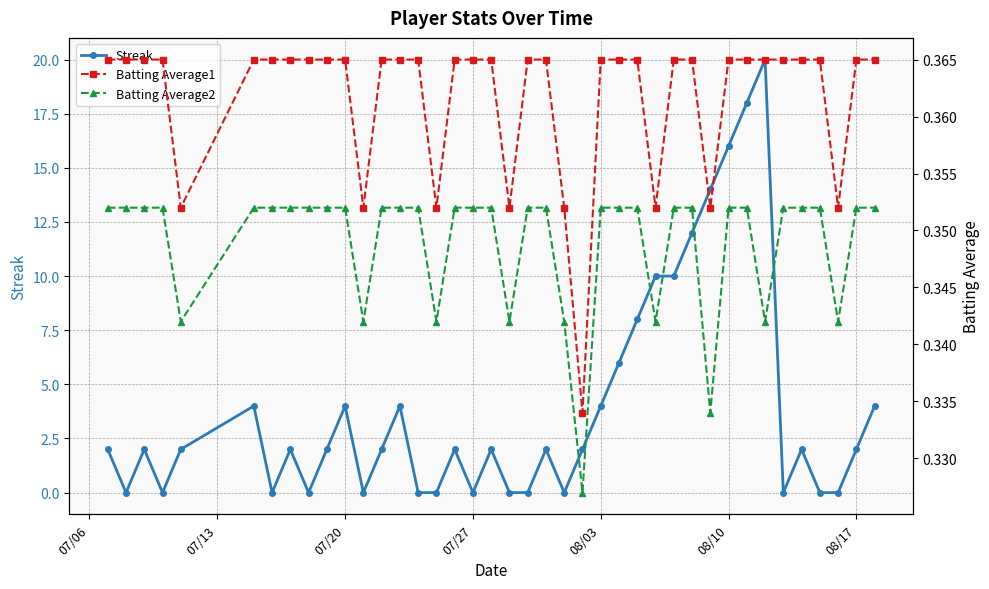

How many positive values does the Streak series have?

26